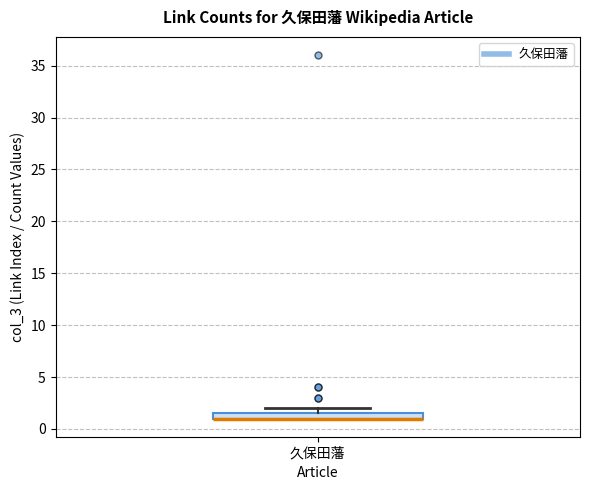

Where is the lower edge of the box for 久保田藩 on the y-axis? The values are not printed on the chart, so give them approximately, as read against the axis.

1.0